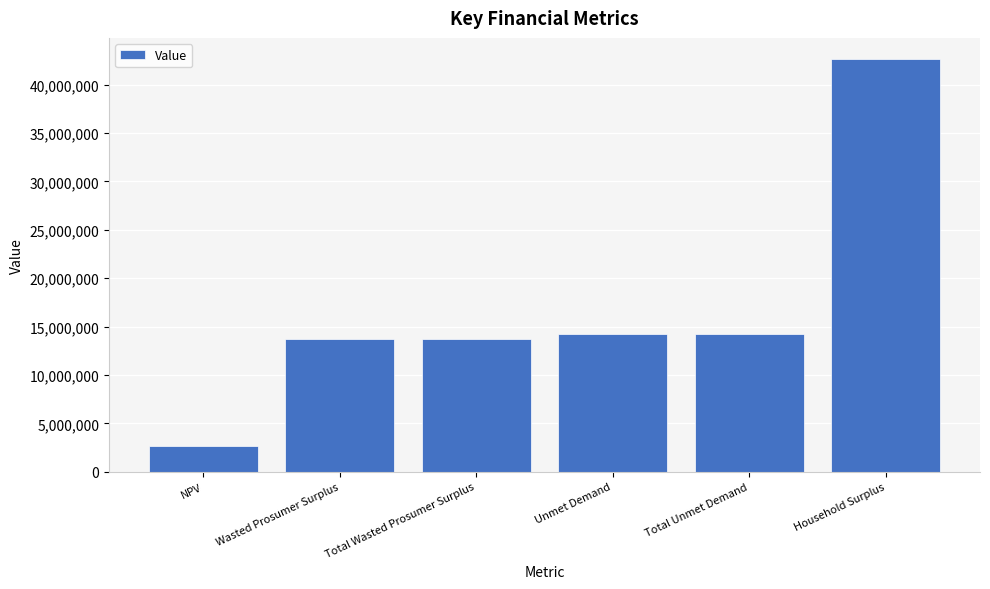

What is the ratio of the value at NPV to the value at Total Unmet Demand?

0.2